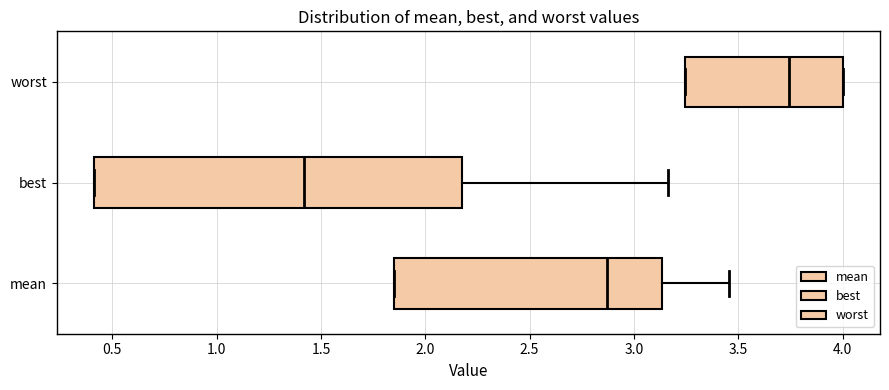

Which box is the widest, from its left edge to its right edge?

best